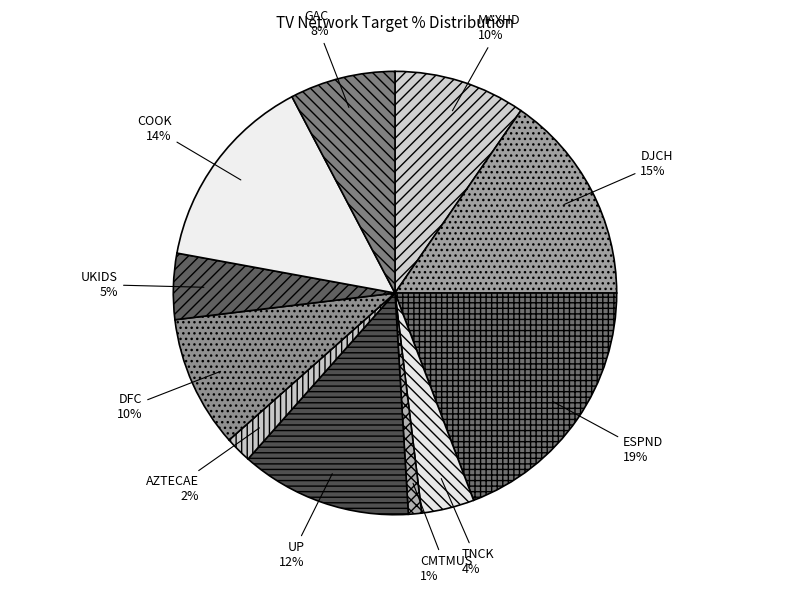

Which has a higher value, ESPND or DFC?

ESPND